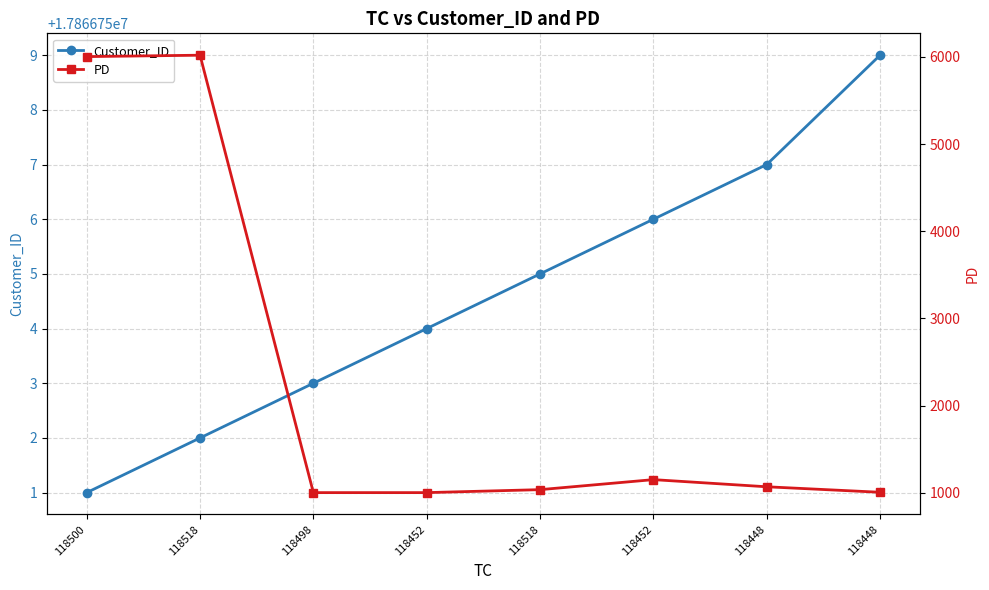

Reading left to right, list all the values displayed in this chart.

Customer_ID: 118500=17866751	118518=17866752	118498=17866753	118452=17866754	118518=17866755	118452=17866756	118448=17866757	118448=17866759
PD: 118500=6004	118518=6020	118498=1001	118452=1001	118518=1035	118452=1150	118448=1068	118448=1005